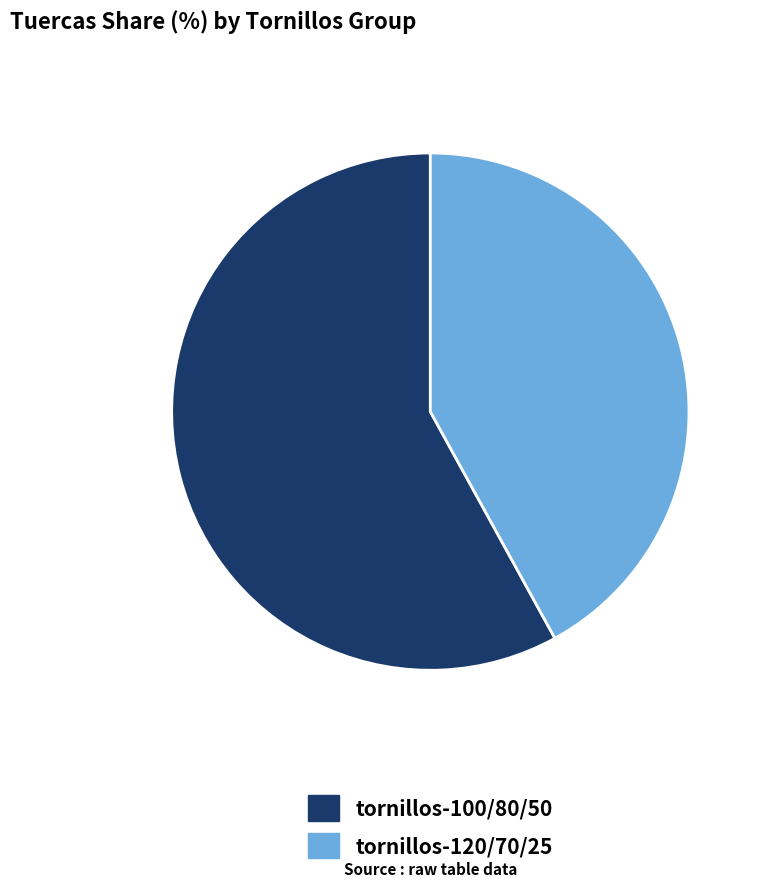

Between tornillos-120/70/25 and tornillos-100/80/50, which is larger?

tornillos-100/80/50